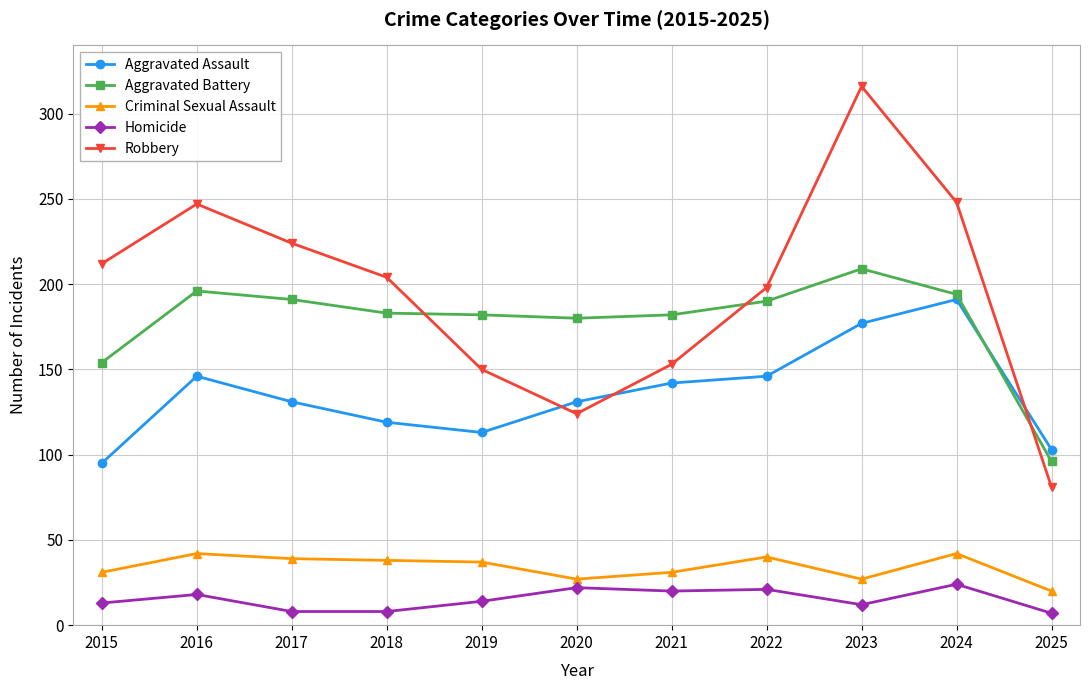

What is the difference between the maximum and second lowest values in the Robbery series?

192